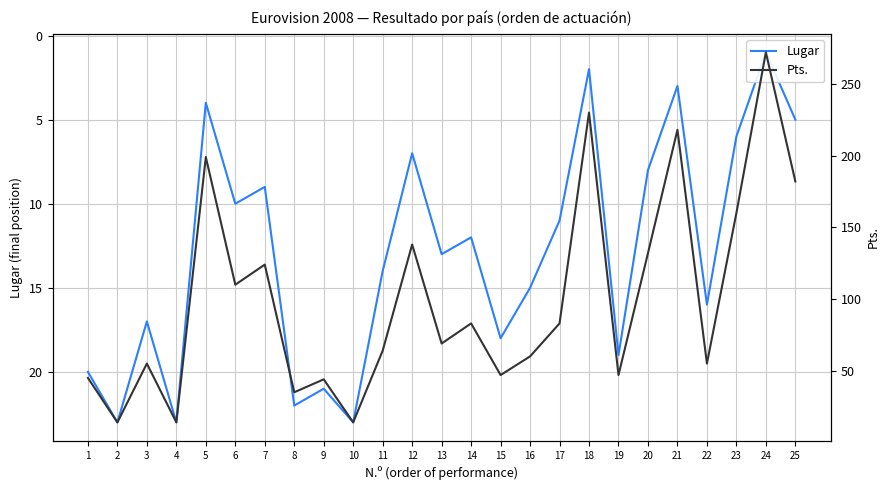

True or false: Pts. and Lugar cross at least once.

True